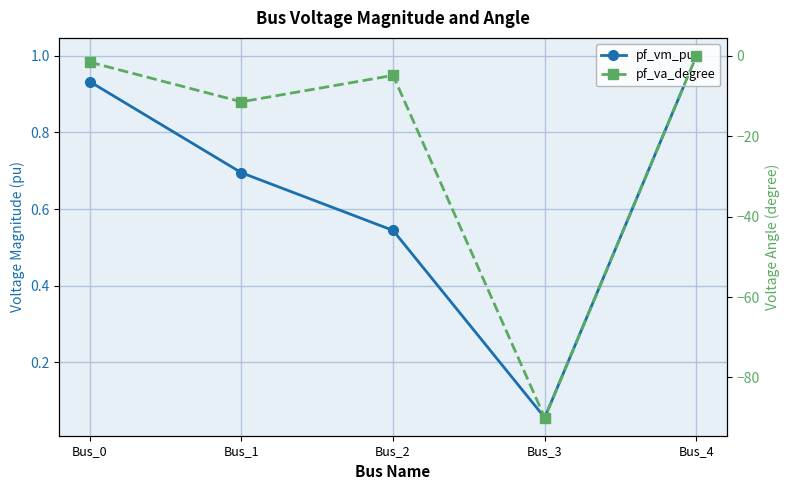

What is the difference between the maximum and second lowest values in the pf_va_degree series?

11.4